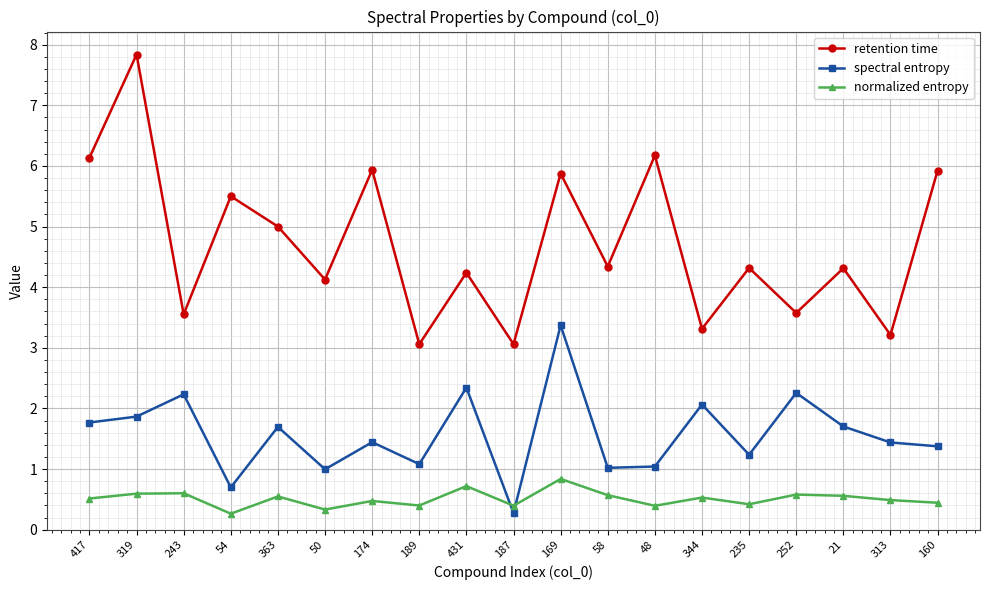

The retention time series shows 8.9 at 363. True or false?

False